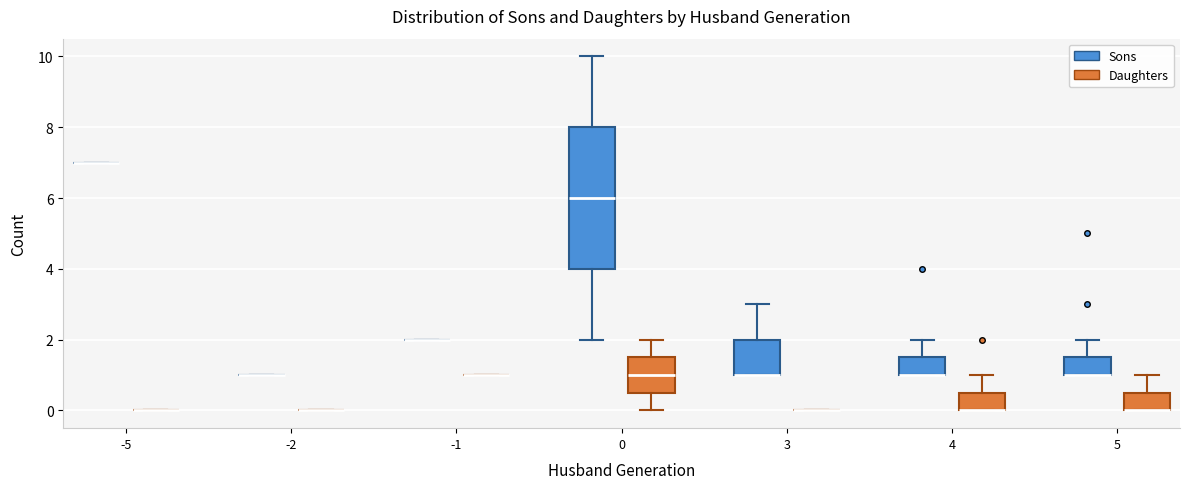

Comparing the boxes themselves (not the whiskers), which one is the tallest?

0 (Sons)